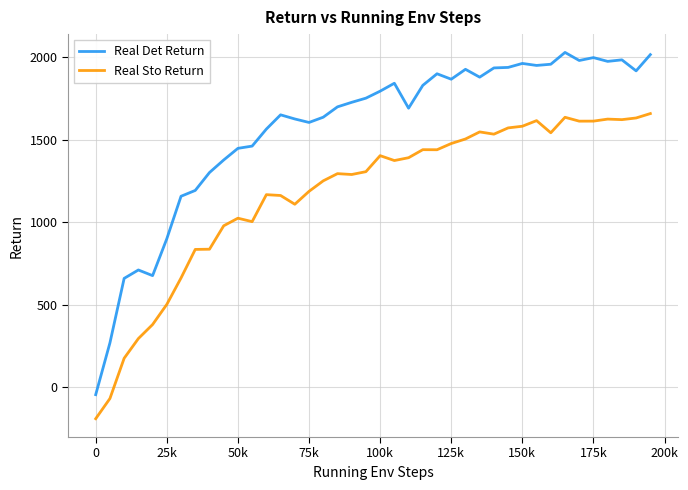

True or false: Real Det Return and Real Sto Return cross at least once.

False